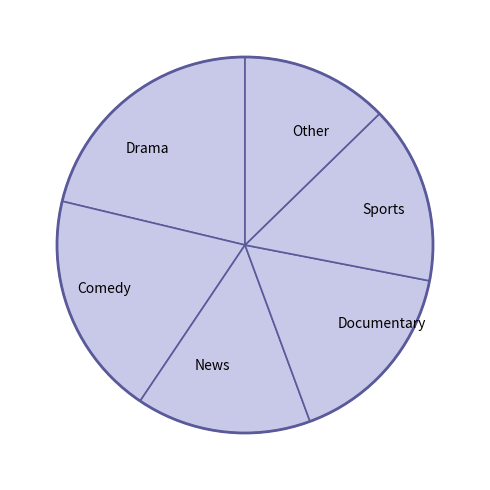

The Drama slice represents 21% of the pie. True or false?

True